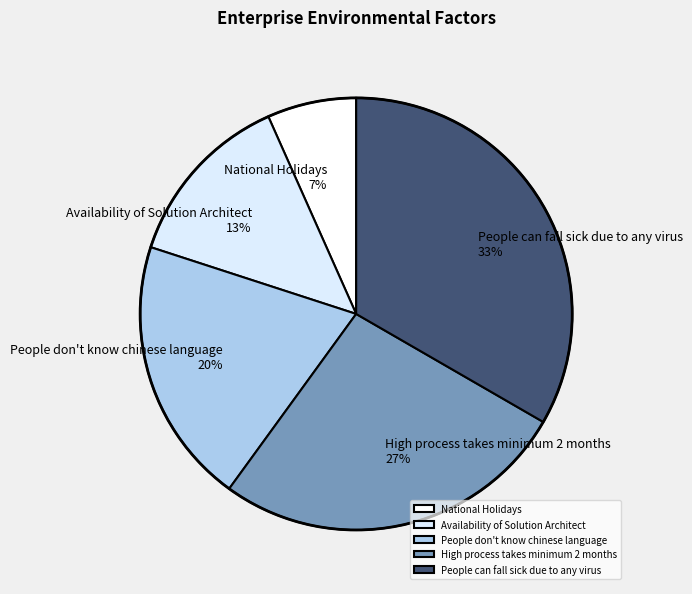

Is the sum of People can fall sick due to any virus and Availability of Solution Architect greater than half?

No